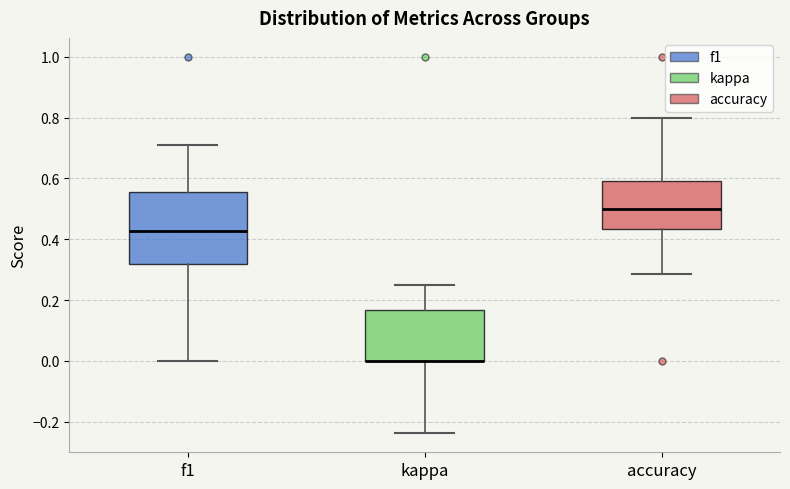

Which box is the tallest, from its lower edge to its upper edge?

f1